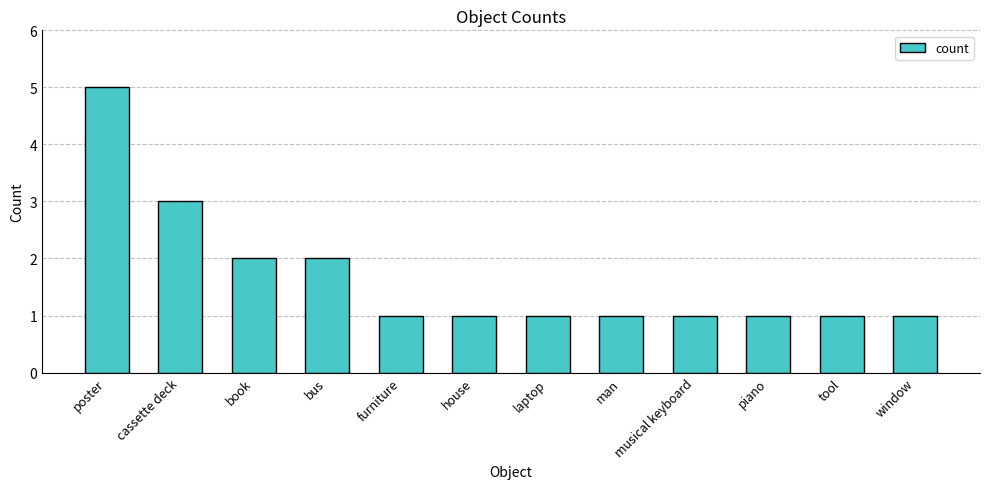

Which category has the highest value across all series?

poster